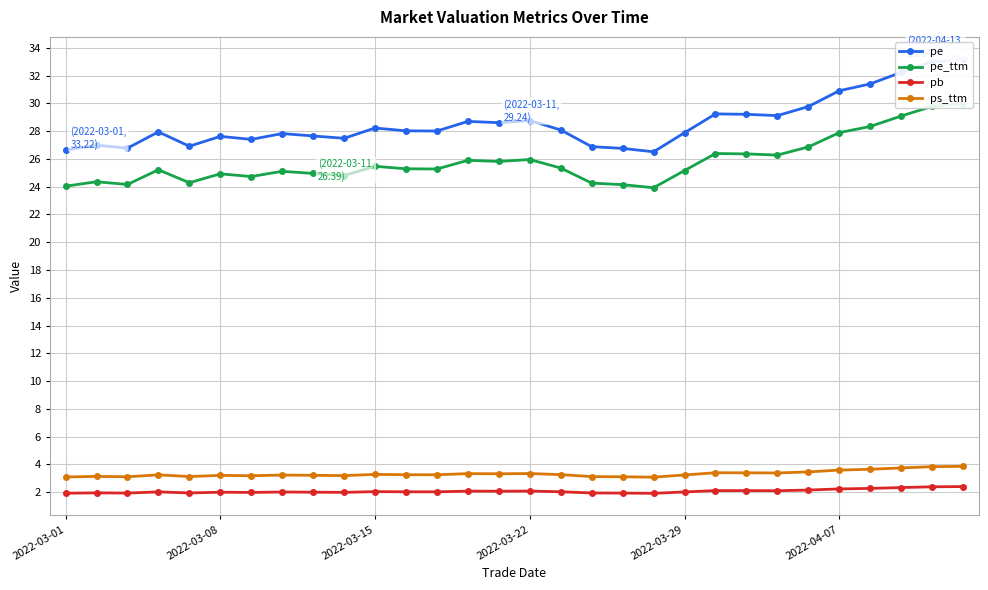

True or false: ps_ttm and pb cross at least once.

False